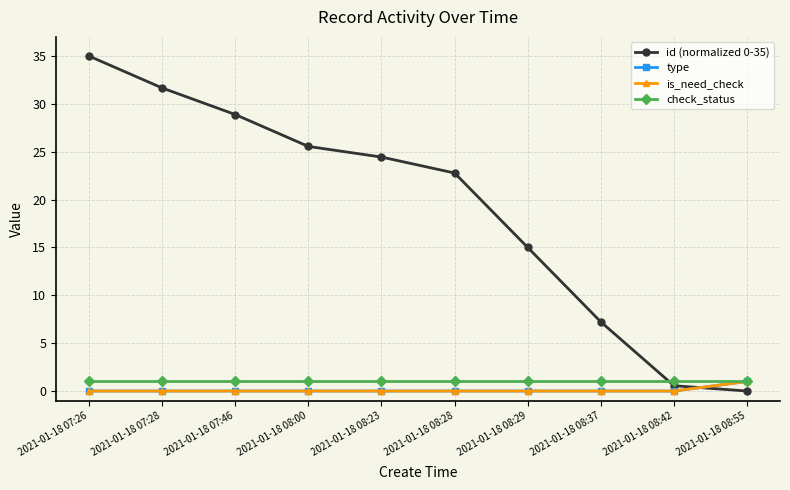

Does the chart have visible grid lines?

Yes